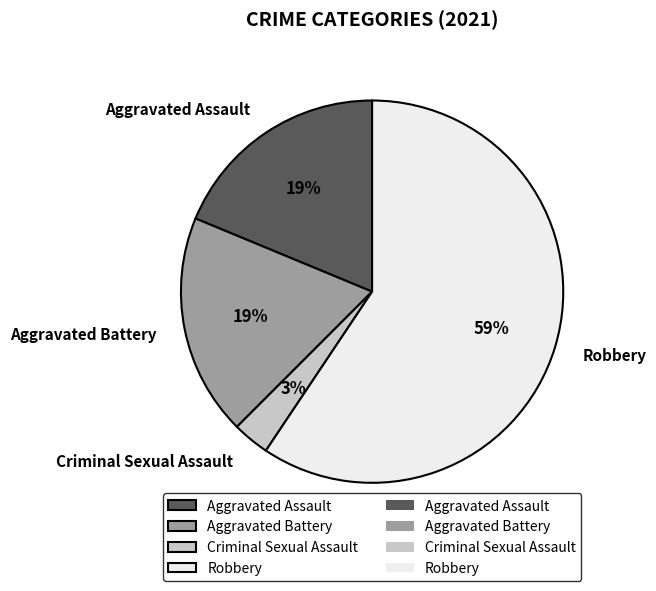

Is the sum of Robbery and Criminal Sexual Assault greater than half?

Yes